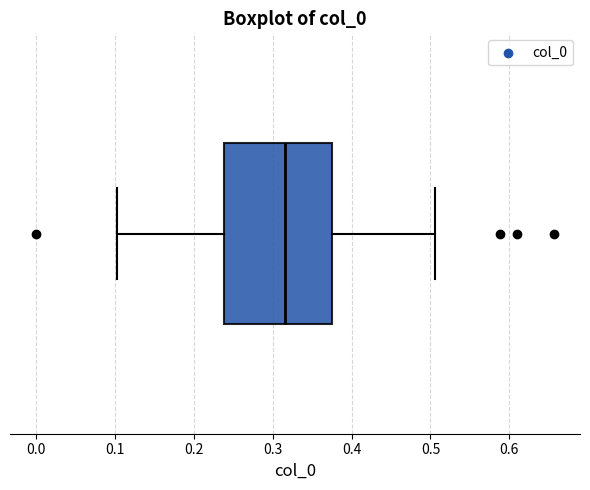

Transcribe this box plot: give where the median line is, the range the box spans, and where the two whiskers end, as read against the x-axis. The values are not printed on the chart, so give them approximately, as read against the axis.

median 0.32, box 0.24 to 0.38, whiskers 0.10 to 0.51